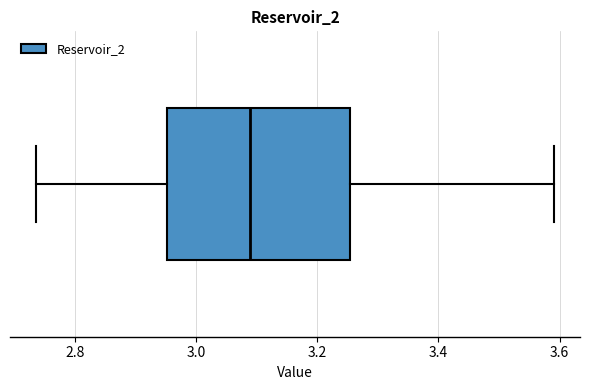

Transcribe this box plot: give where the median line is, the range the box spans, and where the two whiskers end, as read against the x-axis. The values are not printed on the chart, so give them approximately, as read against the axis.

median 3.08, box 2.96 to 3.26, whiskers 2.74 to 3.60